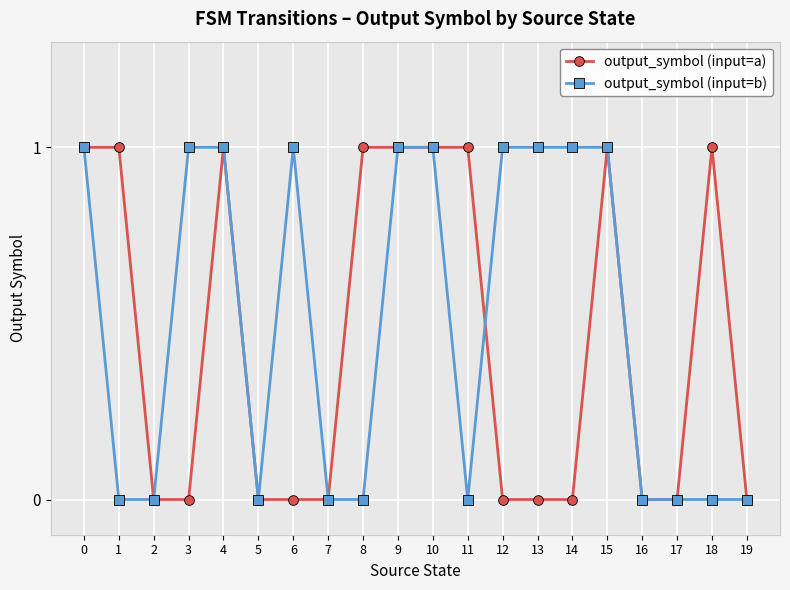

What are all the series names shown in the legend?

output_symbol (input=a), output_symbol (input=b)